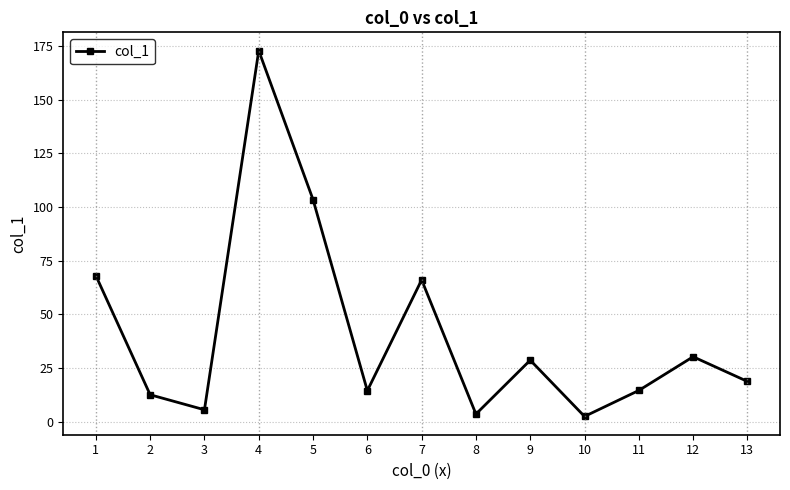

Count the number of data series in this chart.

1